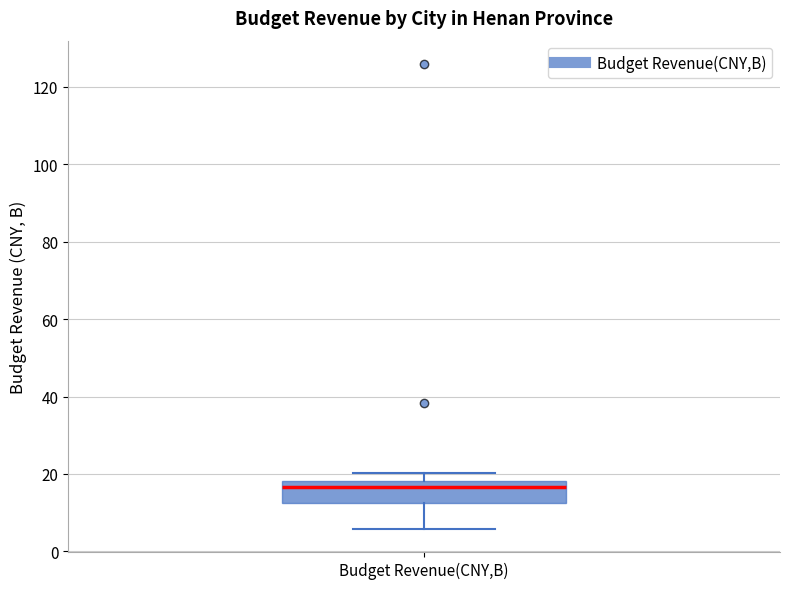

Transcribe this box plot: give where the median line is, the range the box spans, and where the two whiskers end, as read against the y-axis. The values are not printed on the chart, so give them approximately, as read against the axis.

median 16, box 12 to 18, whiskers 6 to 20